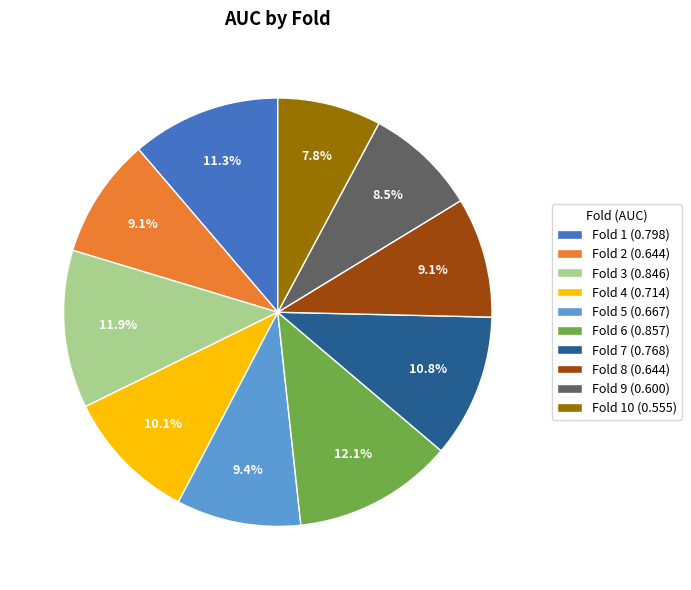

To the nearest percent, what is the difference between the largest and smallest slice percentages?

4%